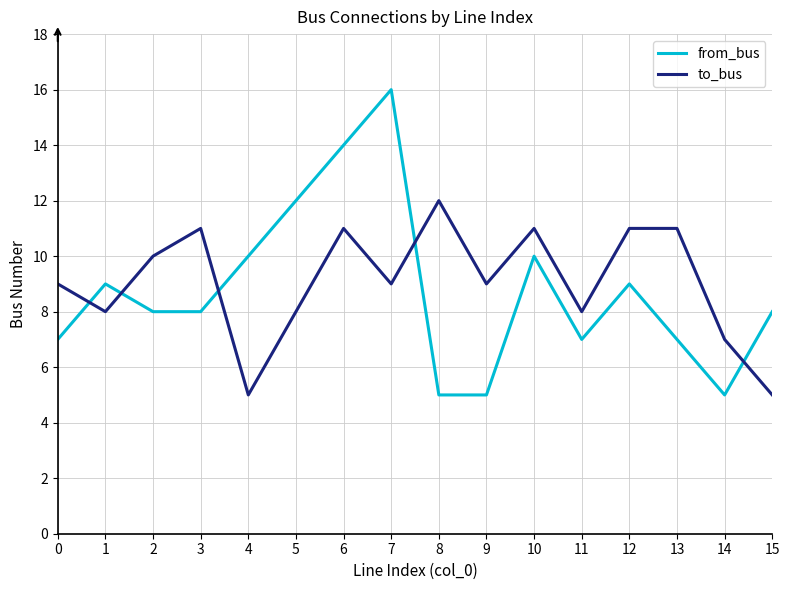

Is the value of from_bus at 14 greater than the value of to_bus at 2?

No